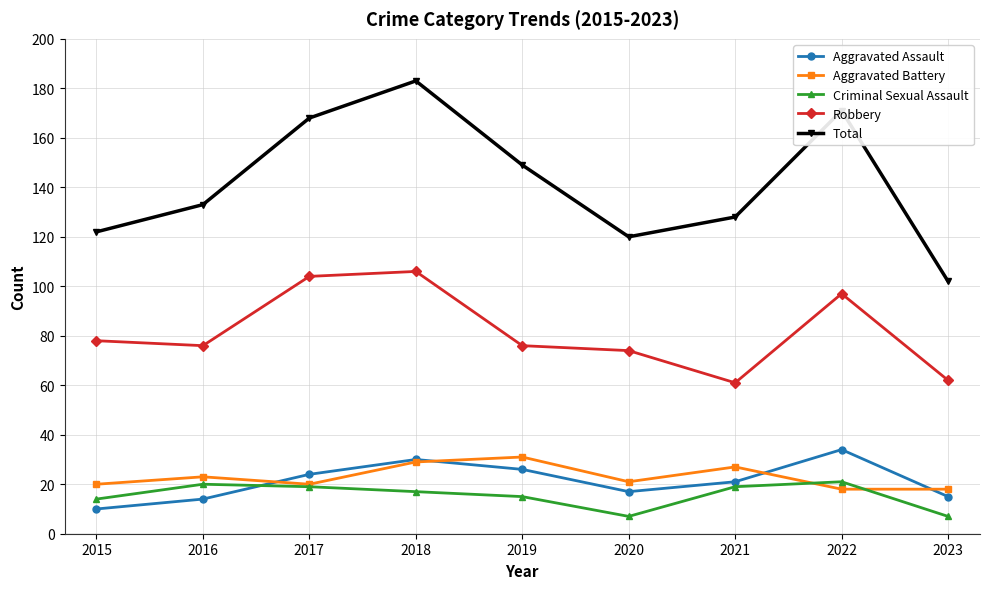

Reading left to right, transcribe all the data shown in this chart.

Aggravated Assault: 10	14	24	30	26	17	21	34	15
Aggravated Battery: 20	23	20	29	31	21	27	18	18
Criminal Sexual Assault: 14	20	19	17	15	7	19	21	7
Robbery: 78	76	104	106	76	74	61	97	62
Total: 122	133	168	183	149	120	128	171	102